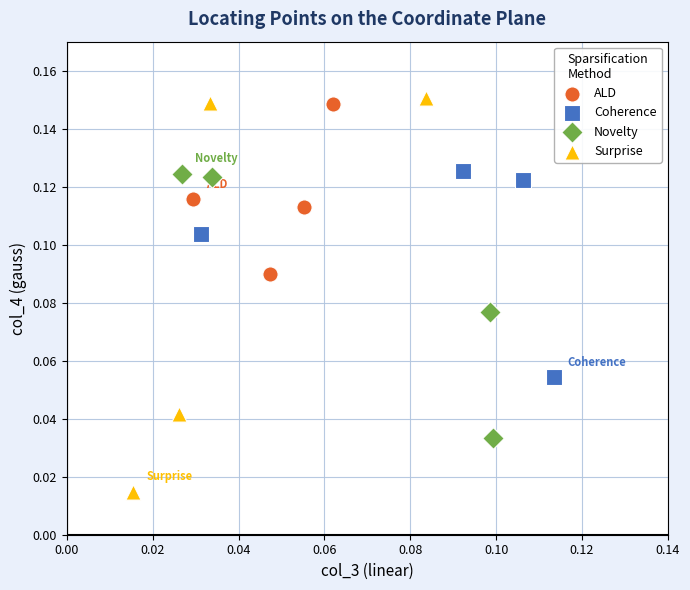

Which series has the widest spread of Y values?

Surprise